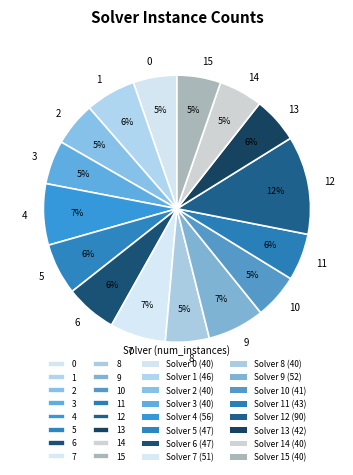

Approximately how many times larger is the value at 7 compared to 9?

1.0